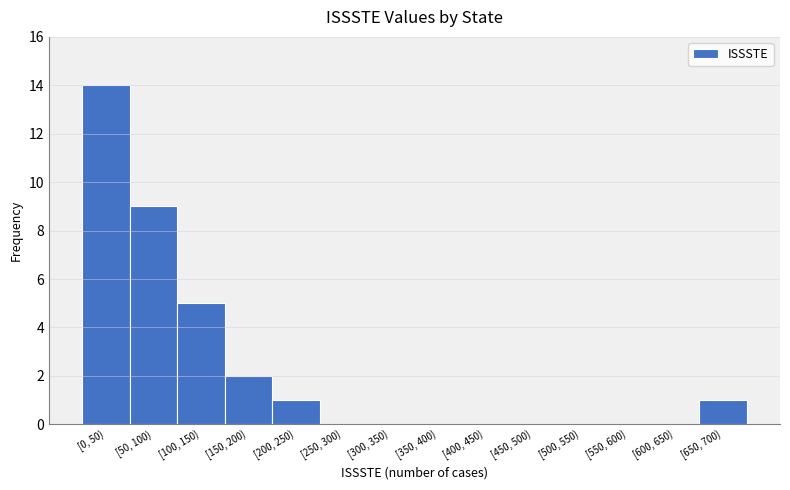

Reading left to right, list all the values displayed in this chart.

[0, 50)=14	[50, 100)=9	[100, 150)=5	[150, 200)=2	[200, 250)=1	[250, 300)=0	[300, 350)=0	[350, 400)=0	[400, 450)=0	[450, 500)=0	[500, 550)=0	[550, 600)=0	[600, 650)=0	[650, 700)=1